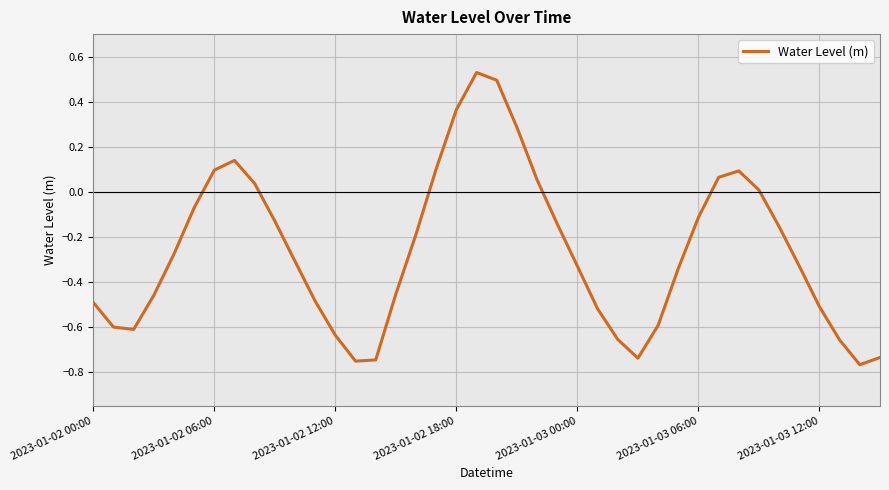

How many values are above zero?

12